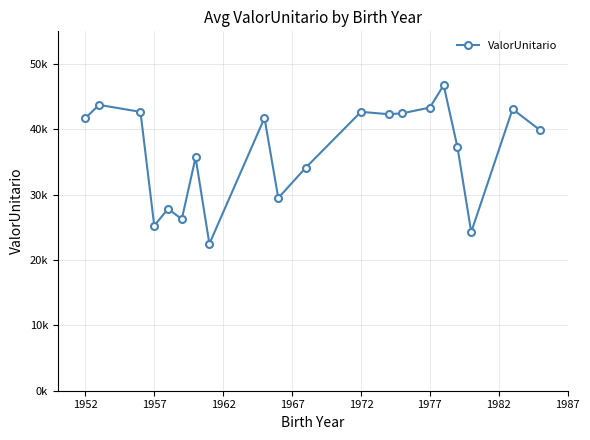

Reading left to right, list all the values displayed in this chart.

41723.4	43744.5	42676.3	25257.7	27830.7	26267.6	35706.3	22475.1	41742.7	29494.5	34146.7	42679.3	42319.0	42452.6	43338.1	46763.8	37287.5	24269.7	43096.6	39870.0